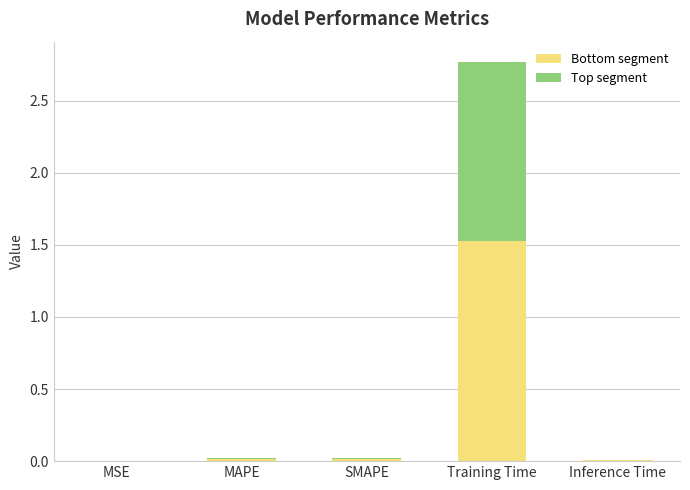

Is it true that Bottom segment equals 2.6 at Training Time?

False